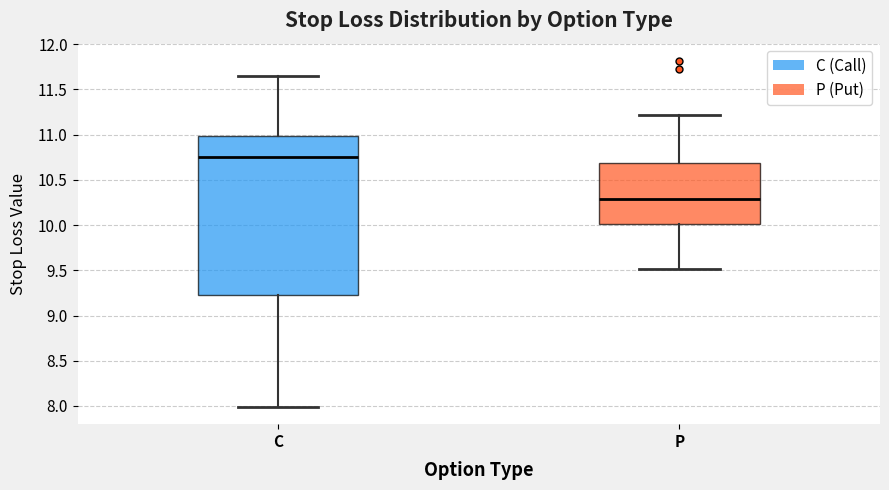

Which box has the highest median line?

C